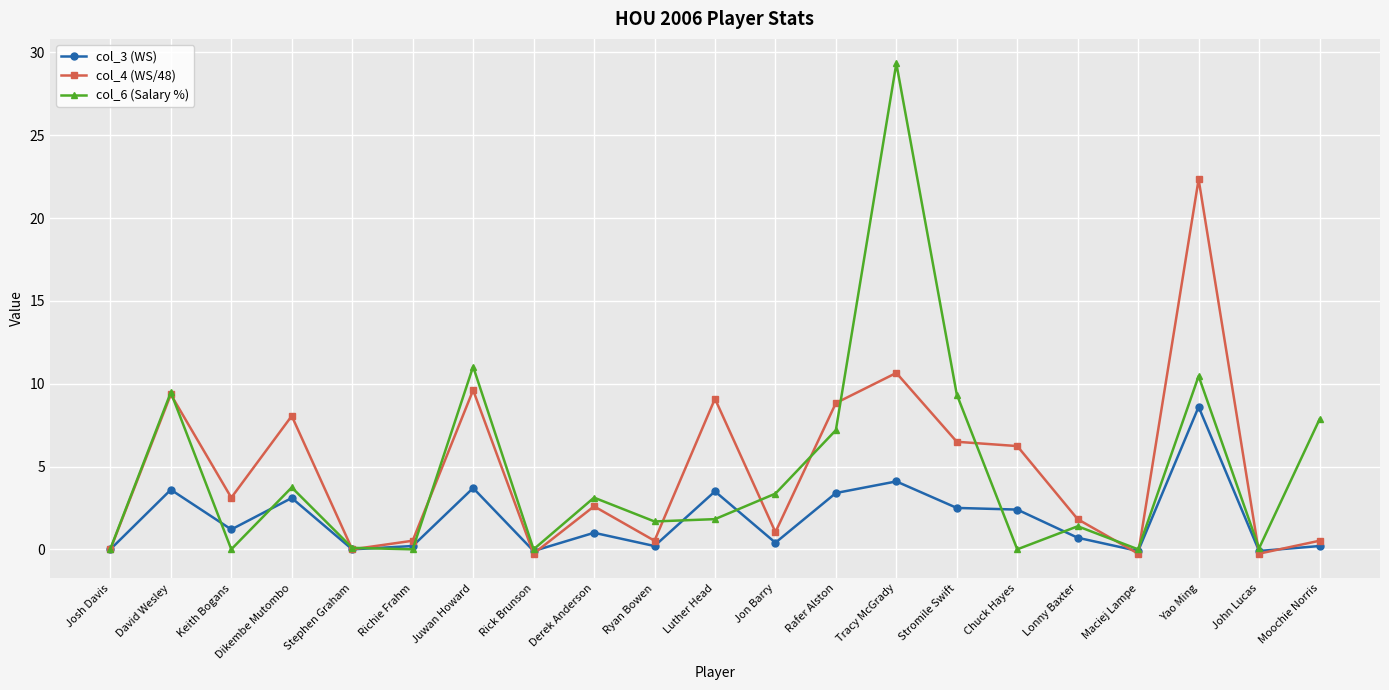

What is the total value across all series at Keith Bogans?

4.3